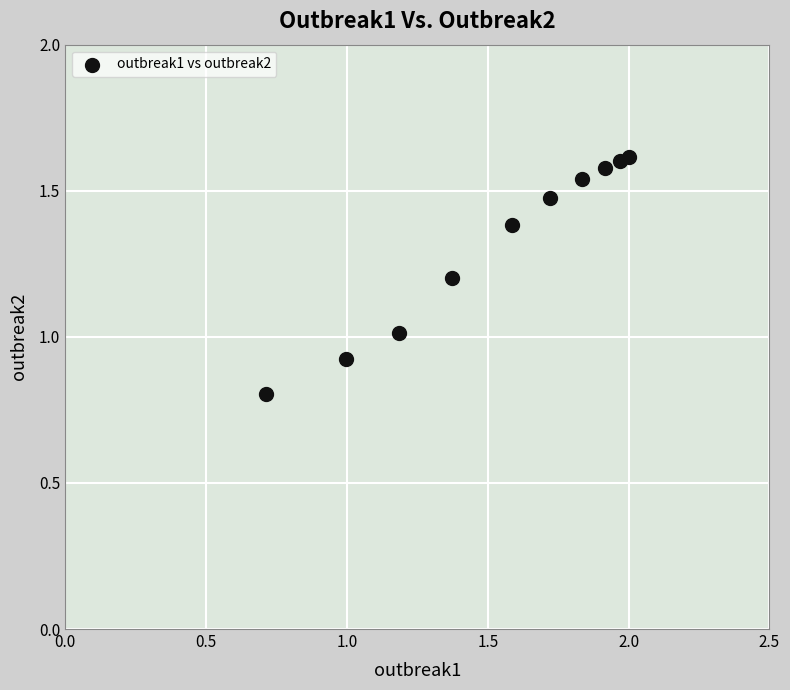

What is the range of Y values (max minus min)?

0.8